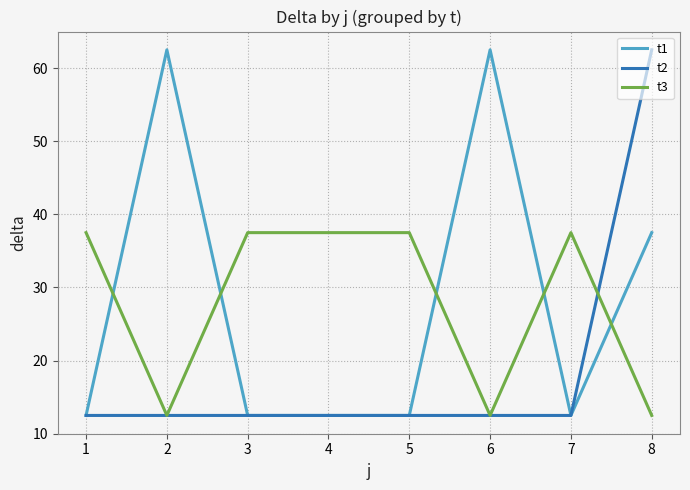

What is the maximum value shown in the chart?

62.5